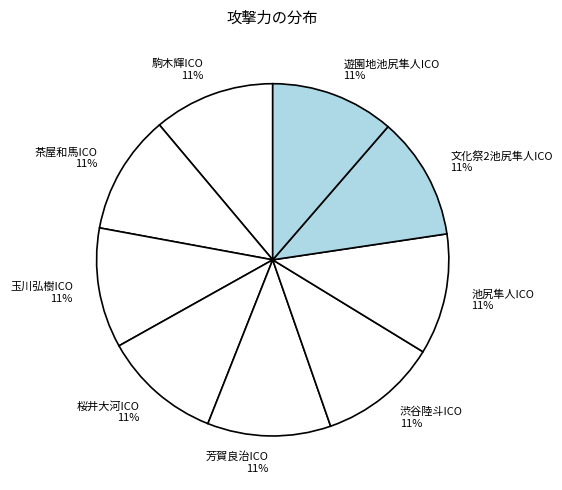

Is it true that 桜井大河ICO is 11% of the pie?

True